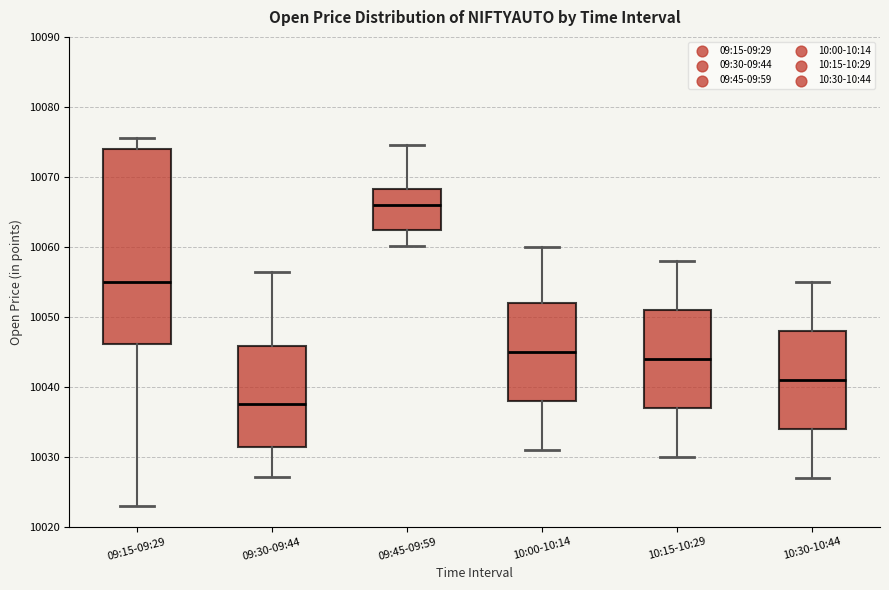

Where does the median line of the box for 10:30-10:44 sit on the y-axis? The values are not printed on the chart, so give them approximately, as read against the axis.

10041